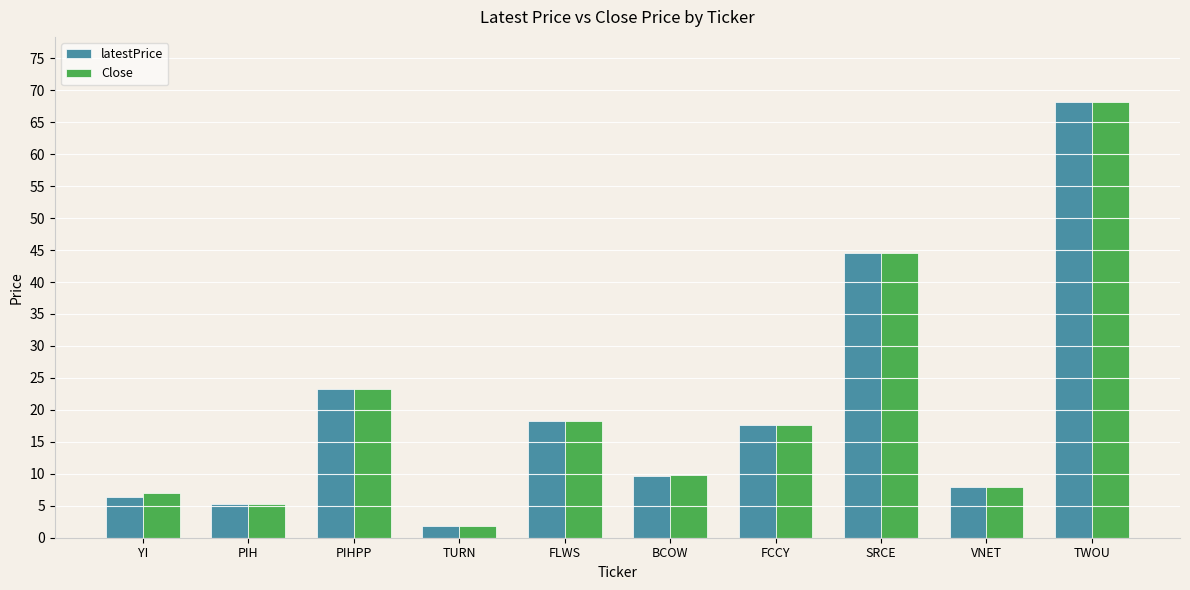

Between BCOW and FCCY, which series saw the biggest shift?

latestPrice